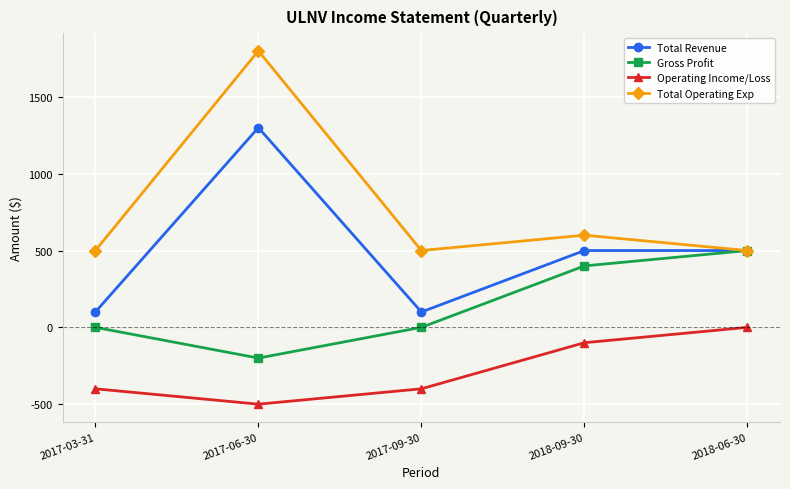

At how many categories does at least one series exceed 480?

5